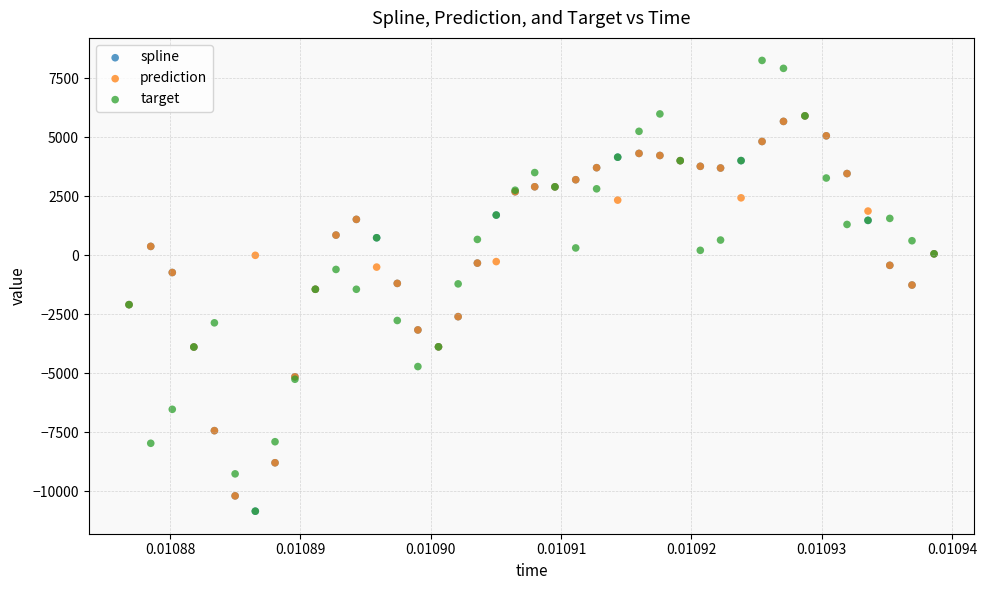

Which series has the largest Y range (max minus min)?

target